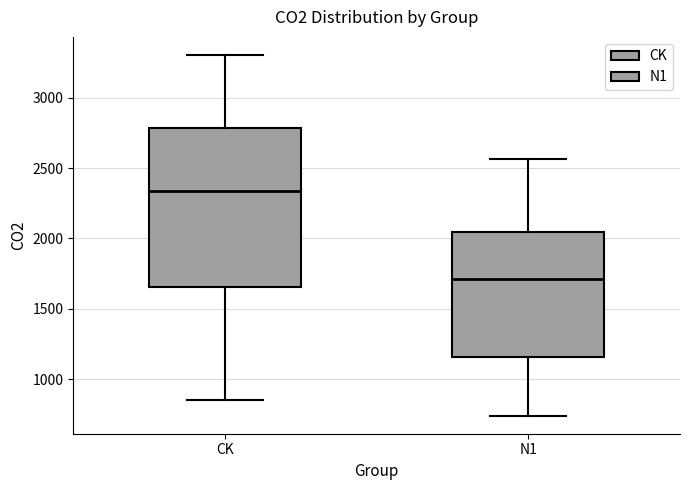

Which box's median line is the lowest?

N1